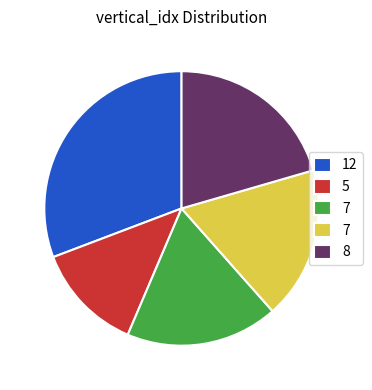

To the nearest percent, what is the average slice percentage?

20%